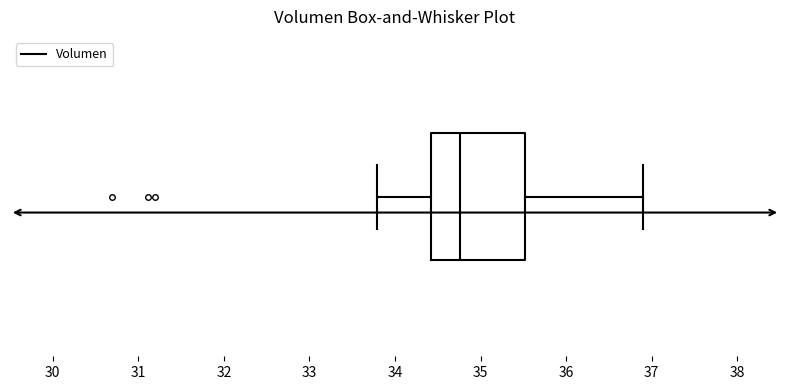

Transcribe this box plot: give where the median line is, the range the box spans, and where the two whiskers end, as read against the x-axis. The values are not printed on the chart, so give them approximately, as read against the axis.

median 34.8, box 34.4 to 35.5, whiskers 33.8 to 36.9